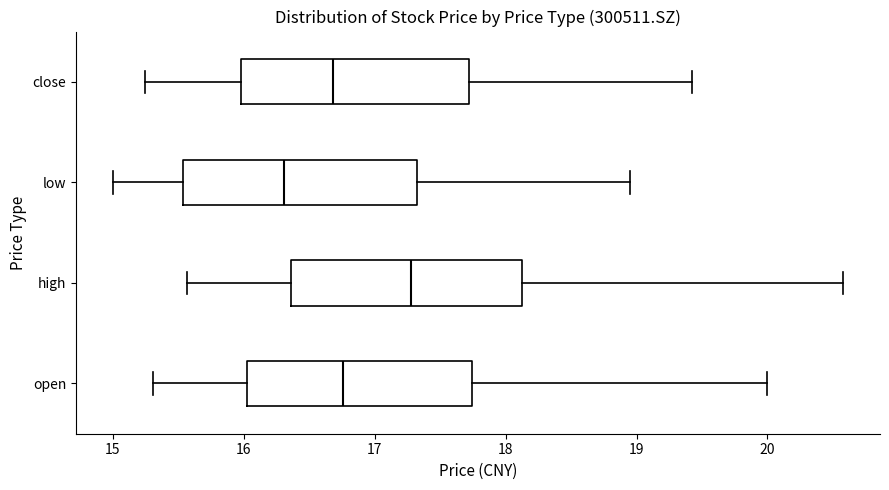

Which box's median line is the furthest to the right?

high